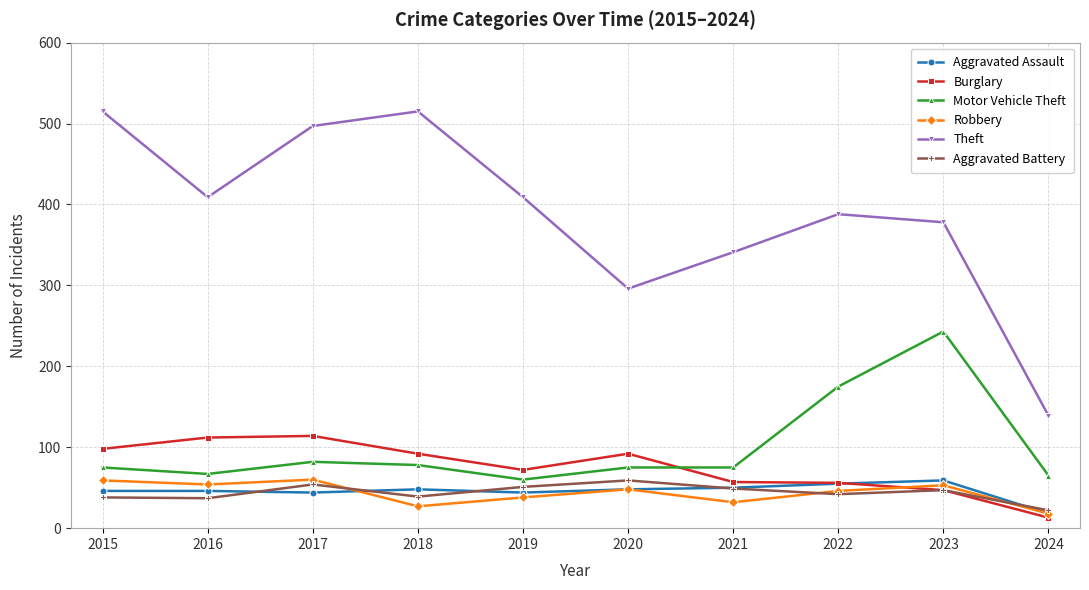

Is it true that Motor Vehicle Theft equals 35 at 2019?

False